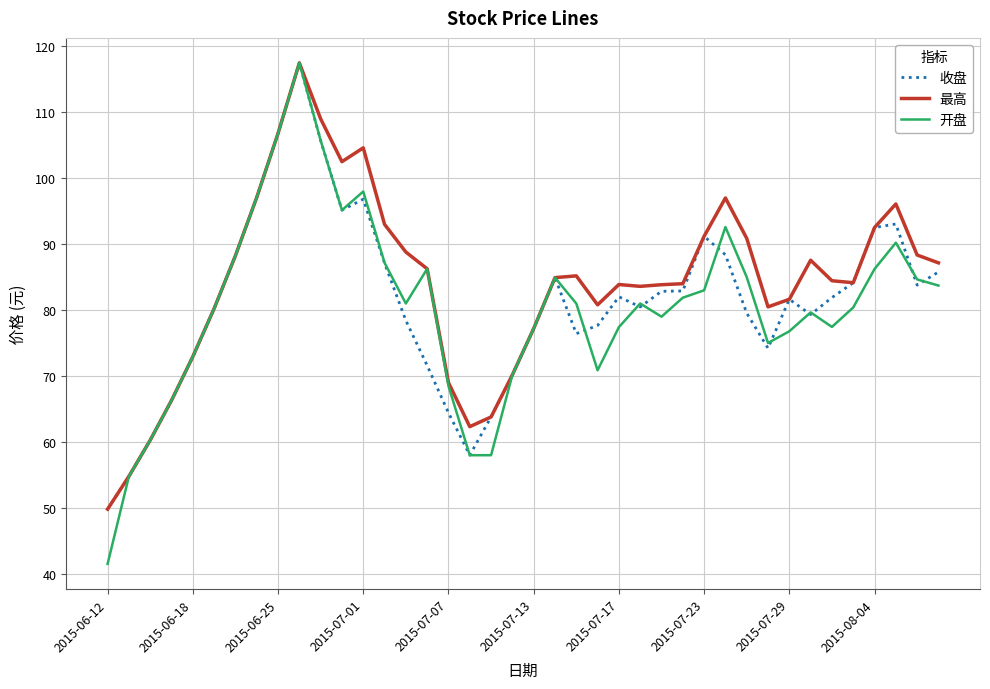

What are all the series names shown in the legend?

收盘, 最高, 开盘